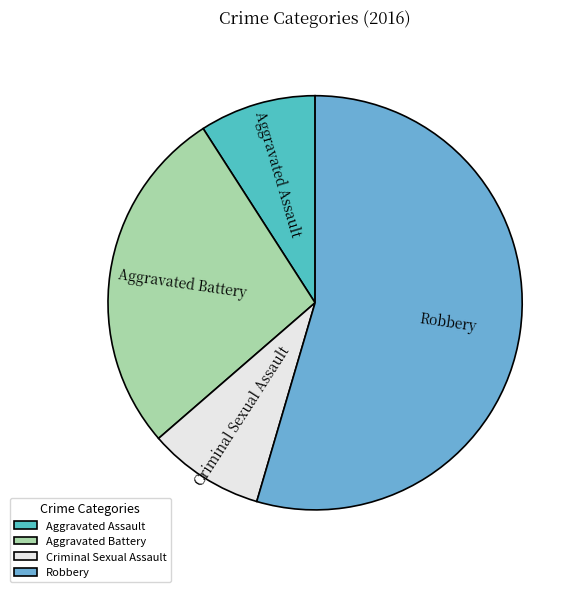

What is the ratio of the value at Aggravated Assault to the value at Aggravated Battery?

0.3